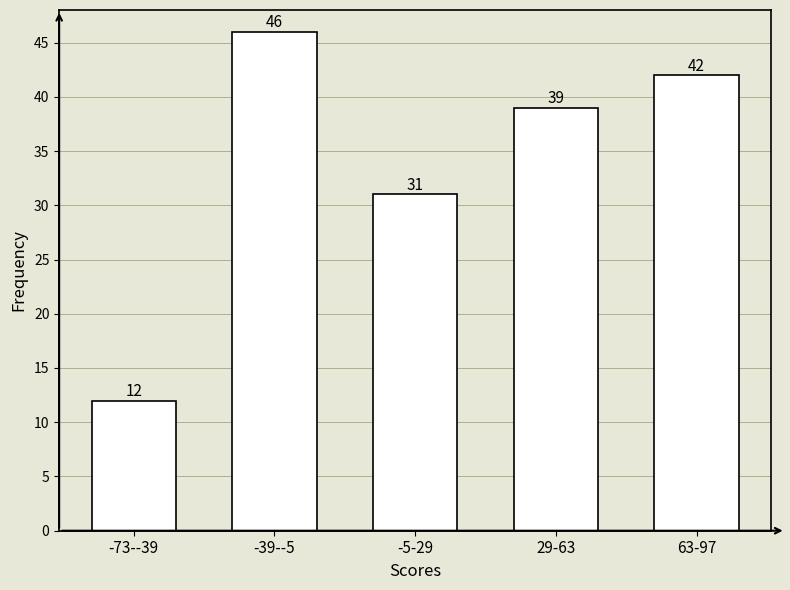

Reading left to right, extract all data points from this chart.

12	46	31	39	42